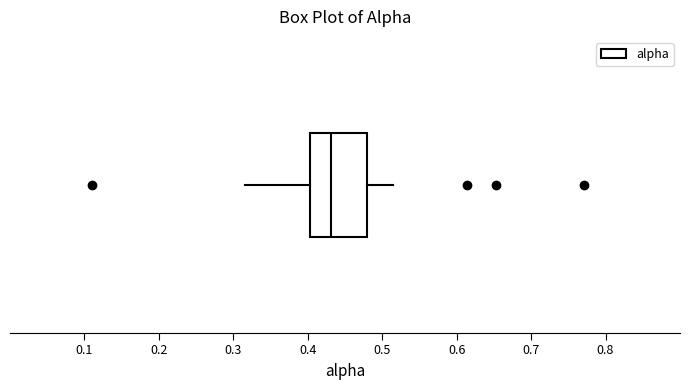

Read this box plot against the x-axis: the position of the median line, the range covered by the box, and the ends of both whiskers. The values are not printed on the chart, so give them approximately, as read against the axis.

median 0.43, box 0.40 to 0.48, whiskers 0.32 to 0.51